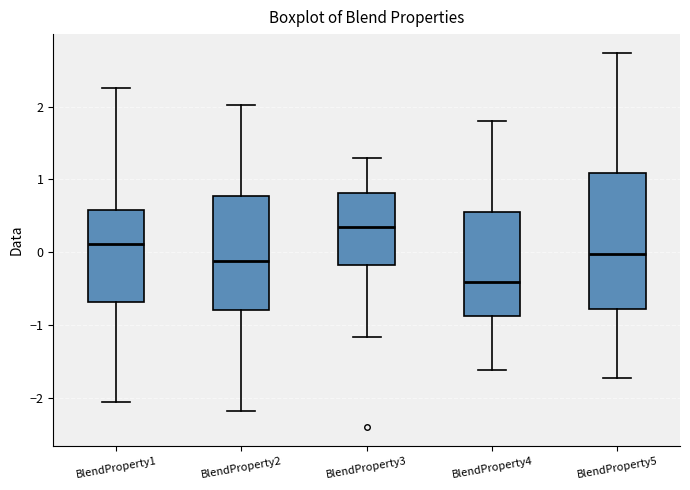

Which box has the lowest median line?

BlendProperty4